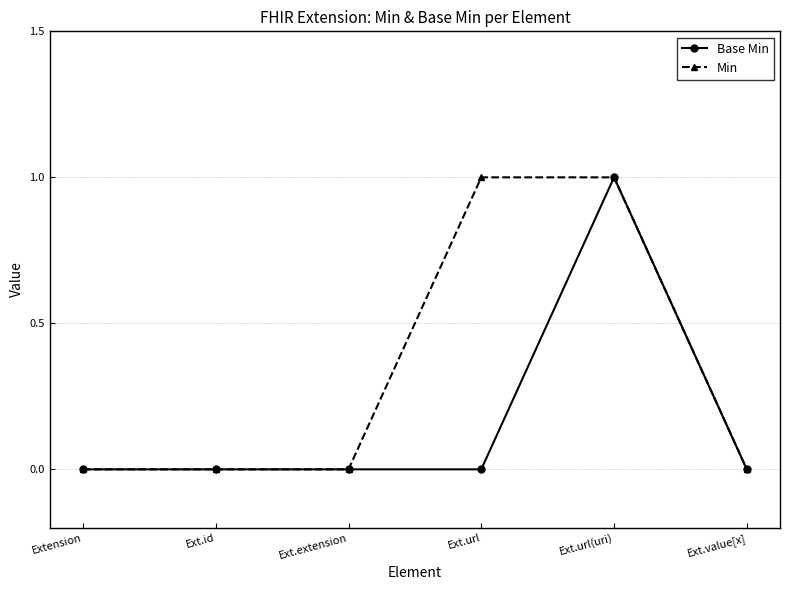

Does the chart have visible grid lines?

Yes